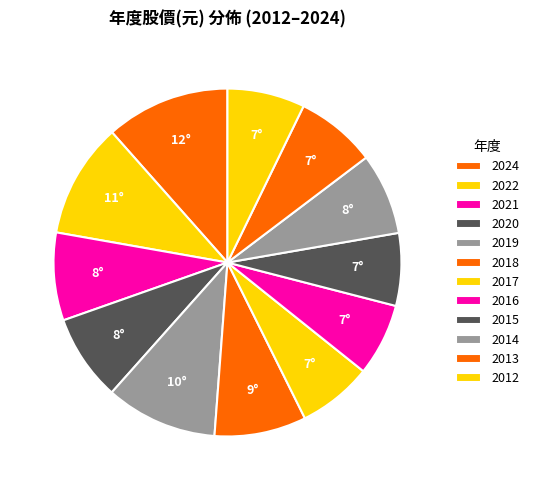

How much of the chart is everything except 2019?

89.6%